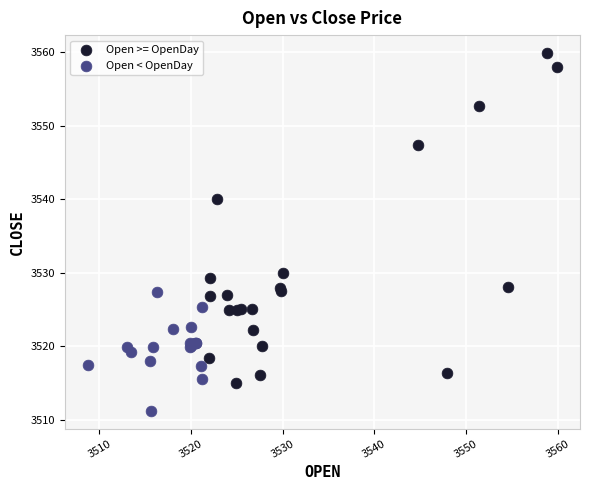

Which series contains the highest Y value?

Open >= OpenDay